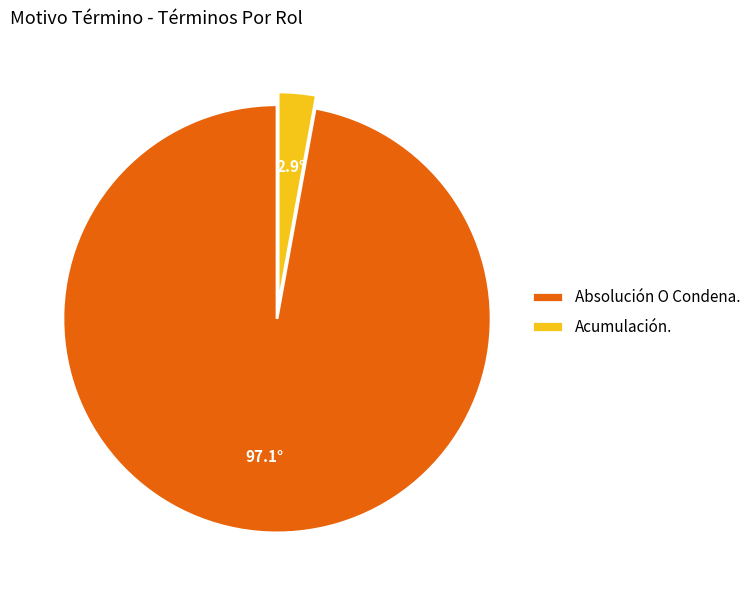

The Acumulación. slice represents 3% of the pie. True or false?

True